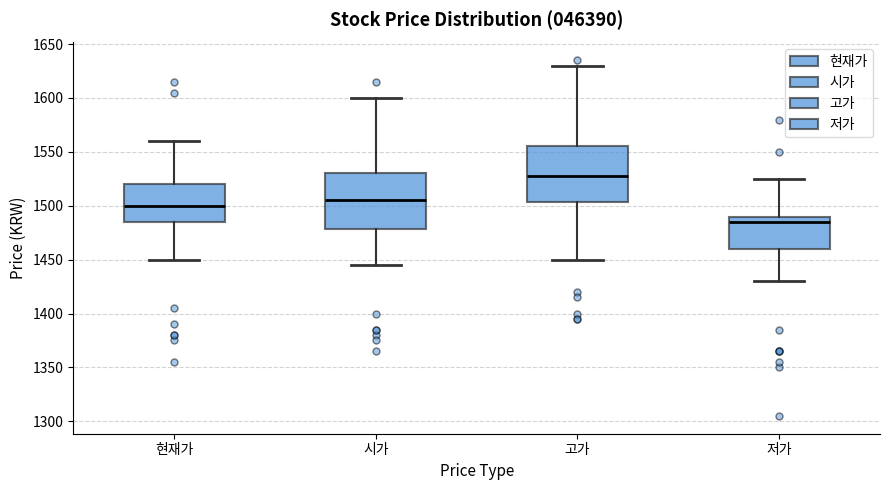

Where is the upper edge of the box for 시가 on the y-axis? The values are not printed on the chart, so give them approximately, as read against the axis.

1530